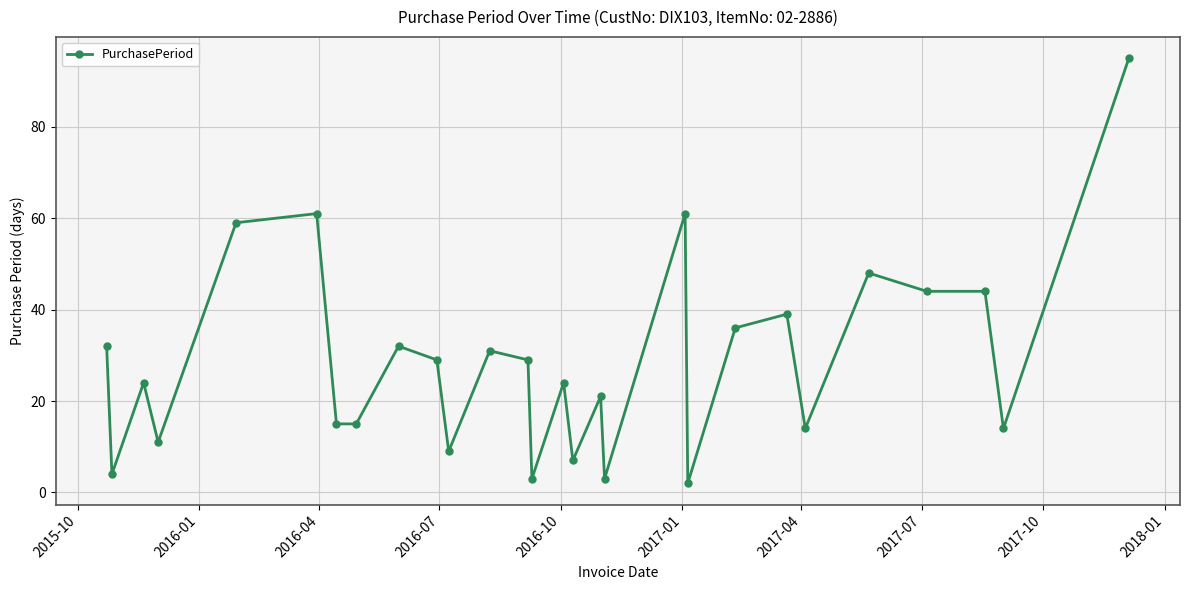

How many data points does each series have?

28